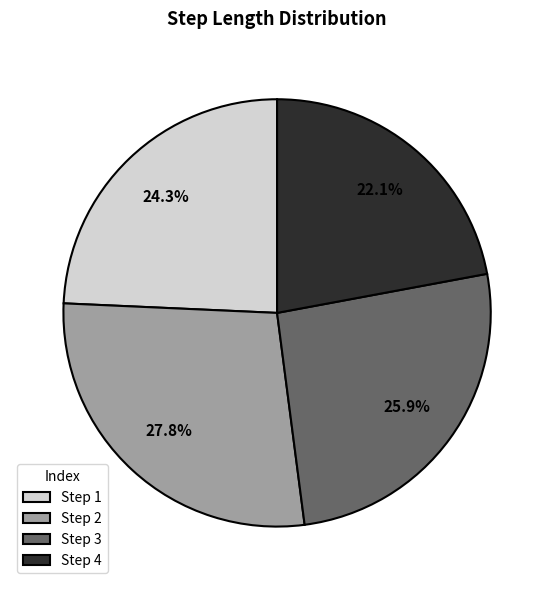

How many segments does this pie chart have?

4